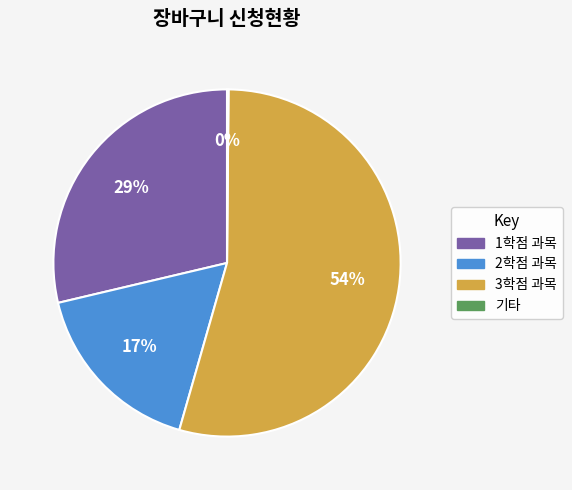

Is it true that 2학점 과목 is 17% of the pie?

True